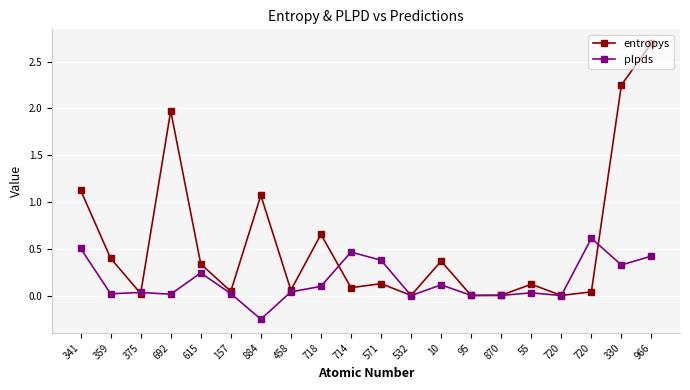

Does the chart have visible grid lines?

Yes